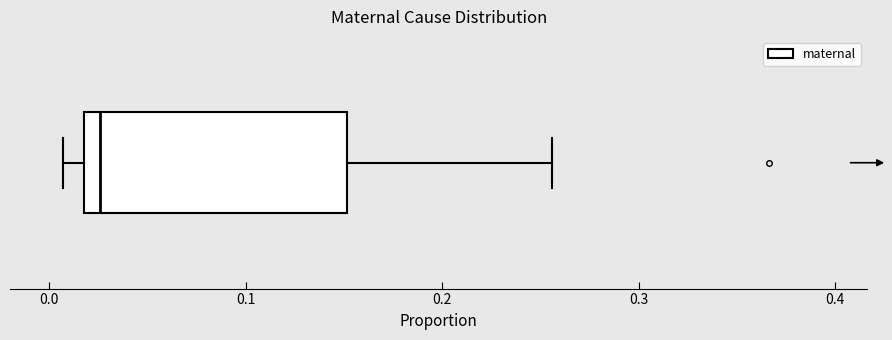

Where is the left edge of the box on the x-axis? The values are not printed on the chart, so give them approximately, as read against the axis.

0.02